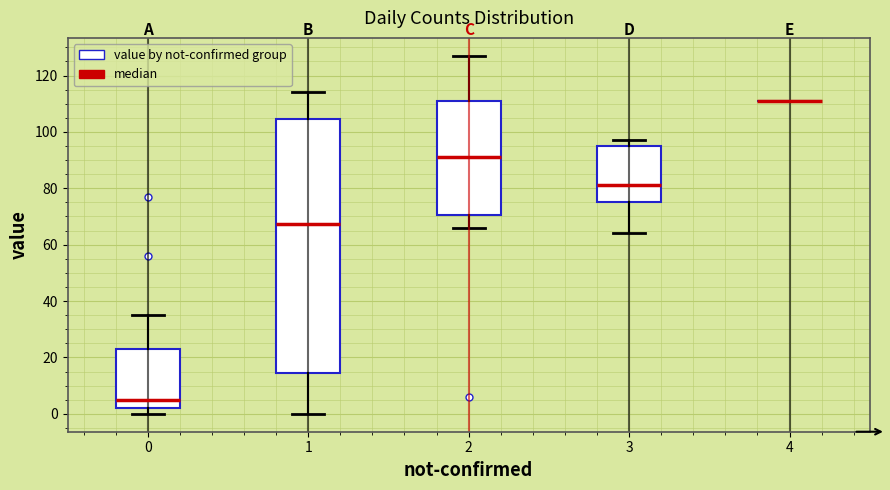

Reading left to right, transcribe this box plot: for each box, give where its median line is, the range the box spans, and where its two whiskers end, as read against the y-axis. The values are not printed on the chart, so give them approximately, as read against the axis.

0: median 6, box 2 to 24, whiskers 0 to 36
1: median 68, box 14 to 104, whiskers 0 to 114
2: median 92, box 70 to 112, whiskers 66 to 128
3: median 82, box 76 to 96, whiskers 64 to 98
4: box collapsed to a line at 112, whiskers 112 to 112